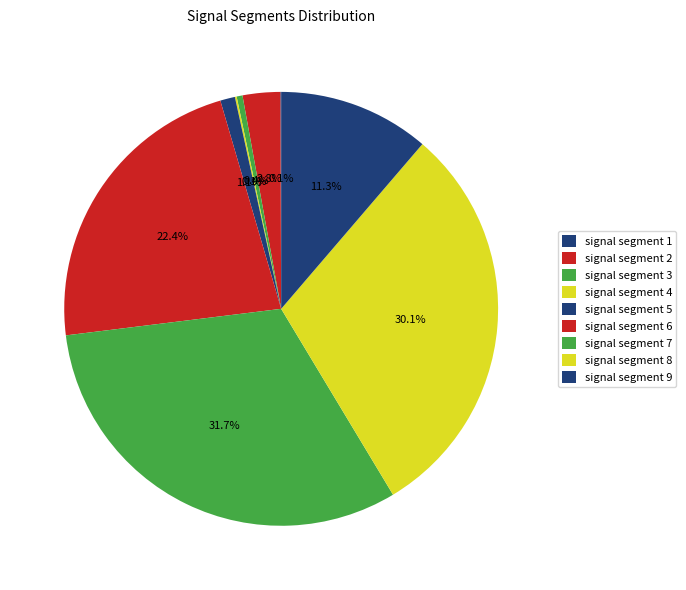

Is the sum of signal segment 1 and signal segment 2 greater than half?

No